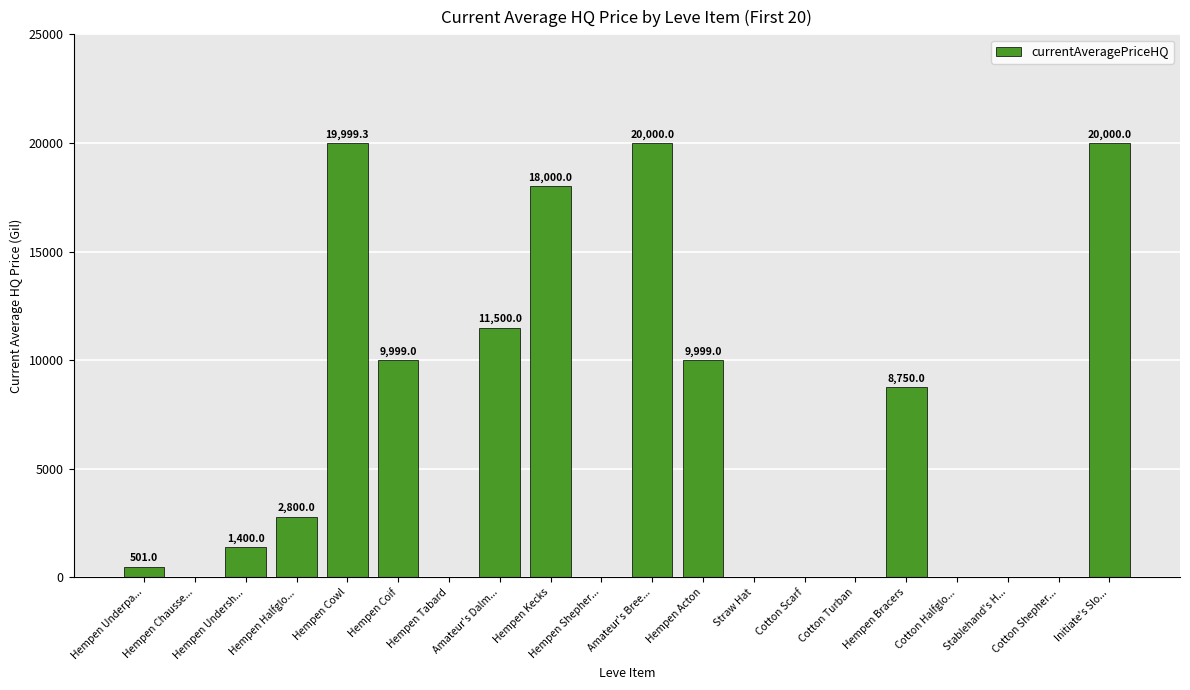

What is the sum of all values?

122948.3